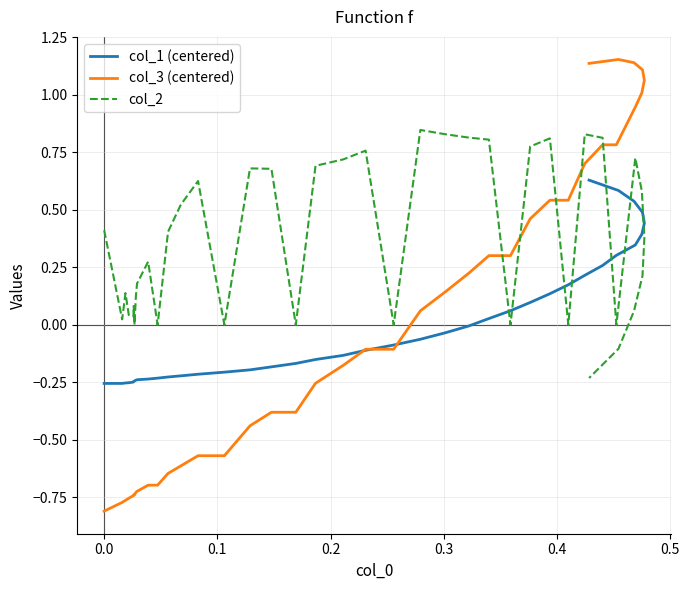

How many values in the col_2 series are below 0?

2